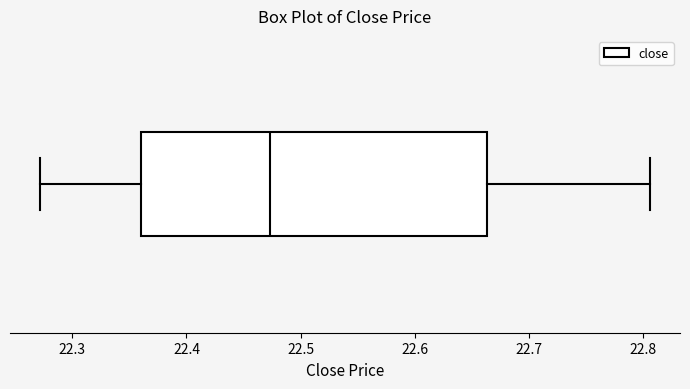

Read this box plot against the x-axis: the position of the median line, the range covered by the box, and the ends of both whiskers. The values are not printed on the chart, so give them approximately, as read against the axis.

median 22.47, box 22.36 to 22.66, whiskers 22.27 to 22.81